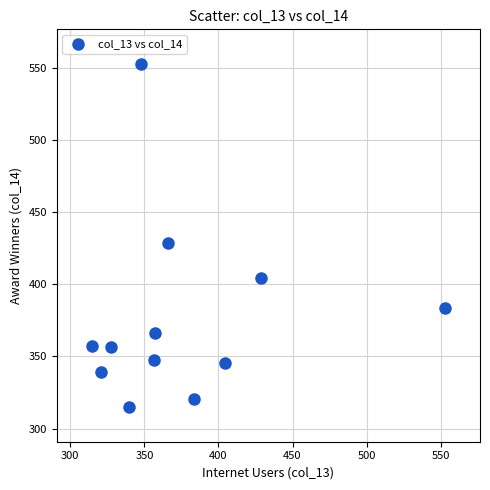

What Y value in the scatter plot is closest to 433?

428.4